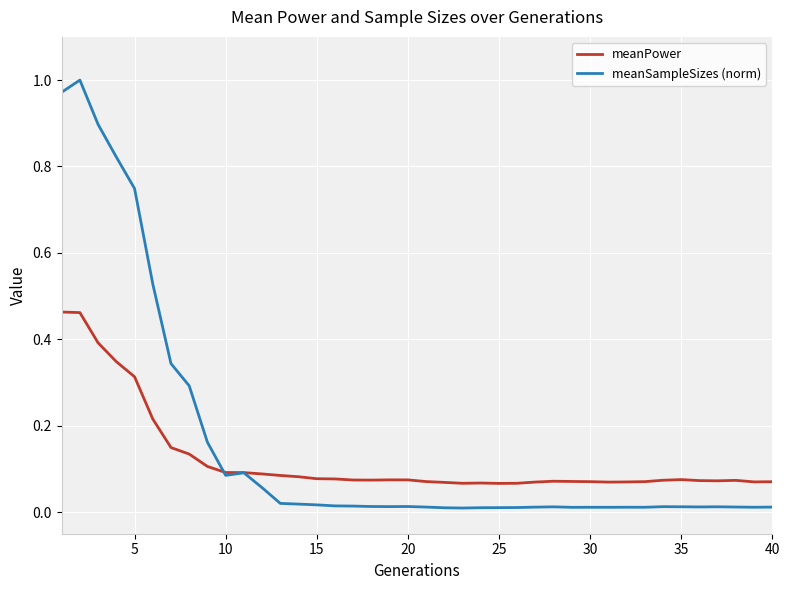

Which series has the largest range (max minus min)?

meanSampleSizes (norm)